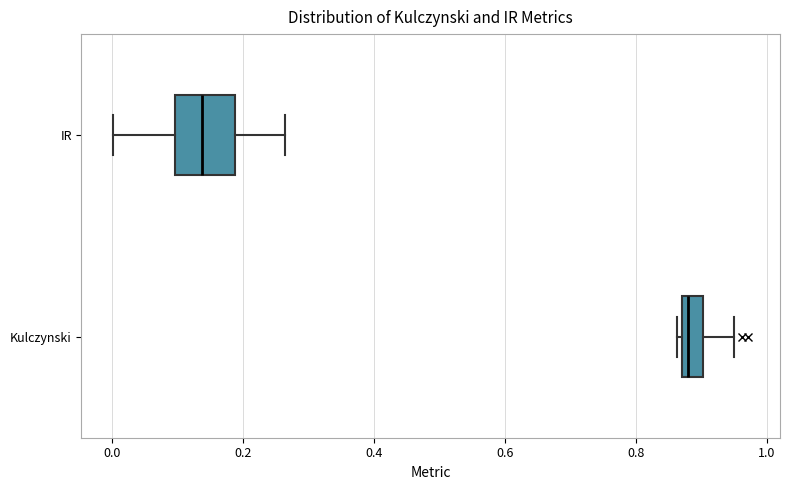

Comparing the boxes themselves (not the whiskers), which one is the widest?

IR